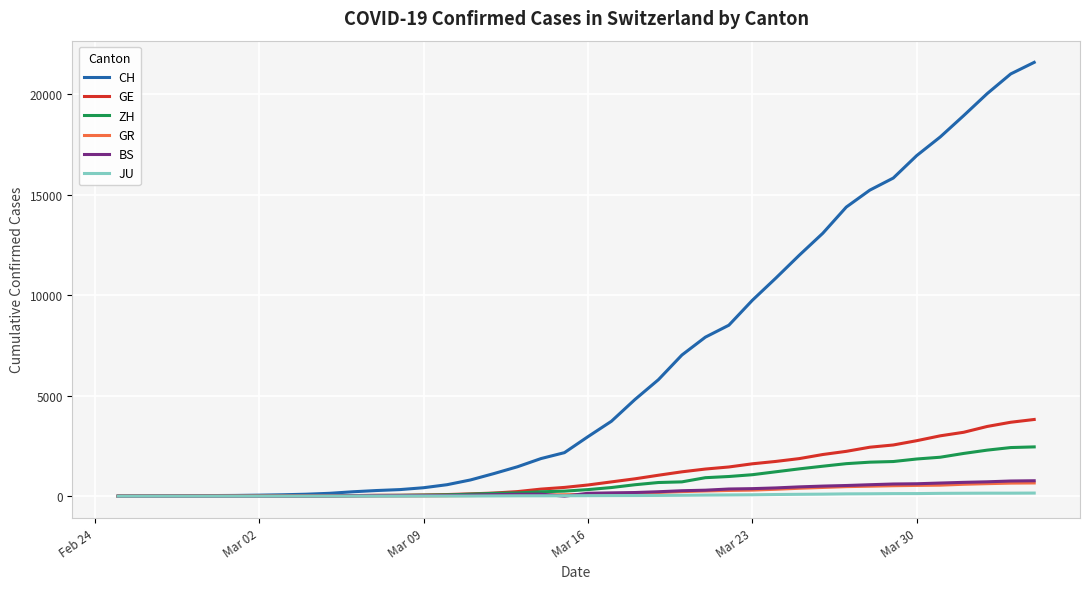

Is this an area chart (filled region under the line)?

No